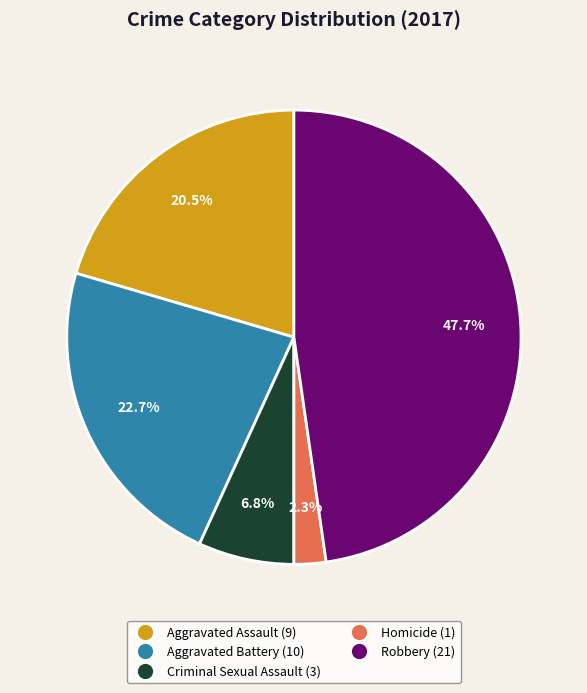

Rank the categories by value from lowest to highest.

Homicide, Criminal Sexual Assault, Aggravated Assault, Aggravated Battery, Robbery